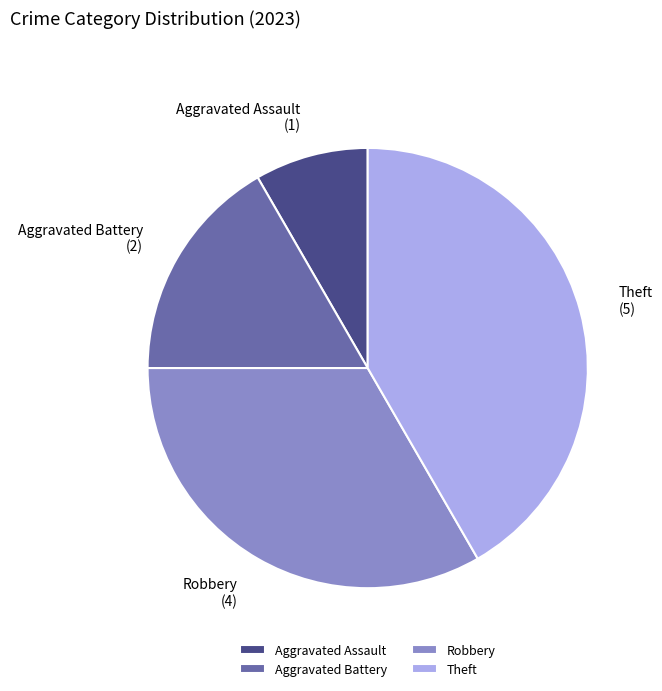

Do Robbery and Theft together represent more than half of the pie?

Yes